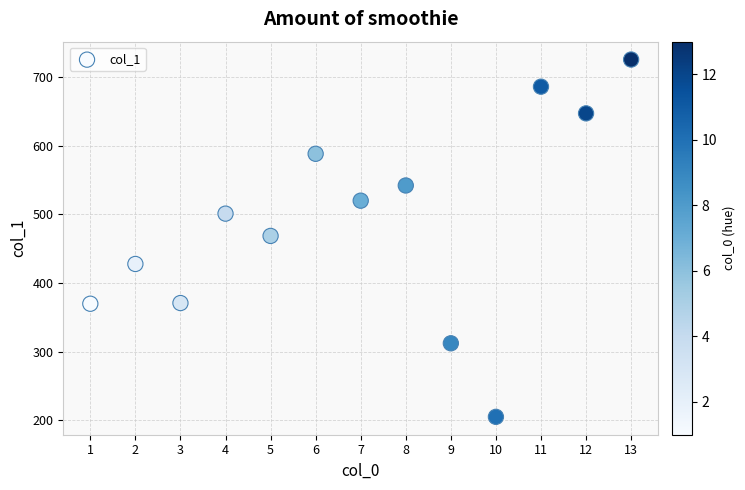

What is the range of Y values (max minus min)?

520.4